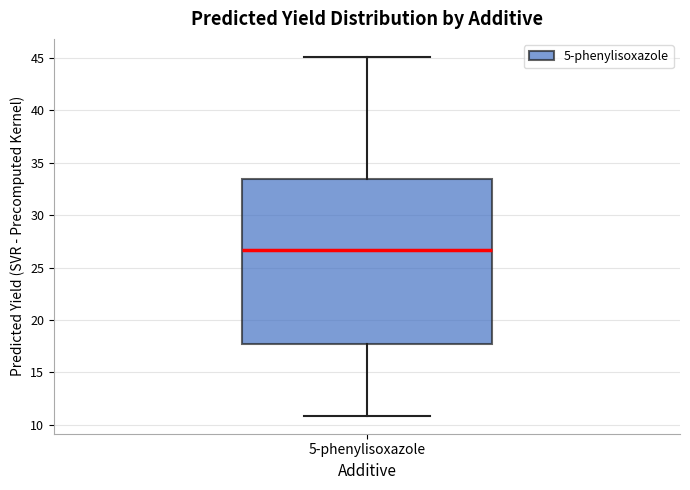

Read this box plot against the y-axis: the position of the median line, the range covered by the box, and the ends of both whiskers. The values are not printed on the chart, so give them approximately, as read against the axis.

median 26.5, box 17.5 to 33.5, whiskers 11.0 to 45.0